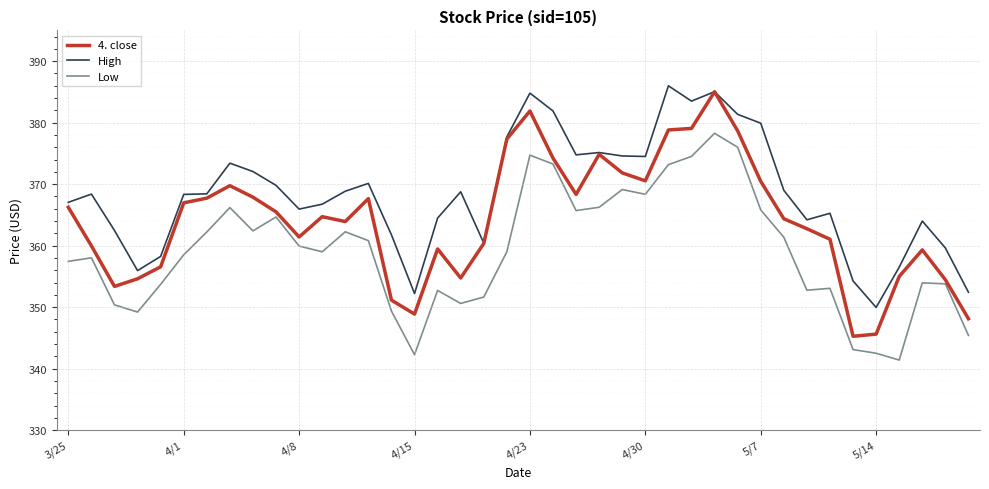

True or false: High and Low cross at least once.

False